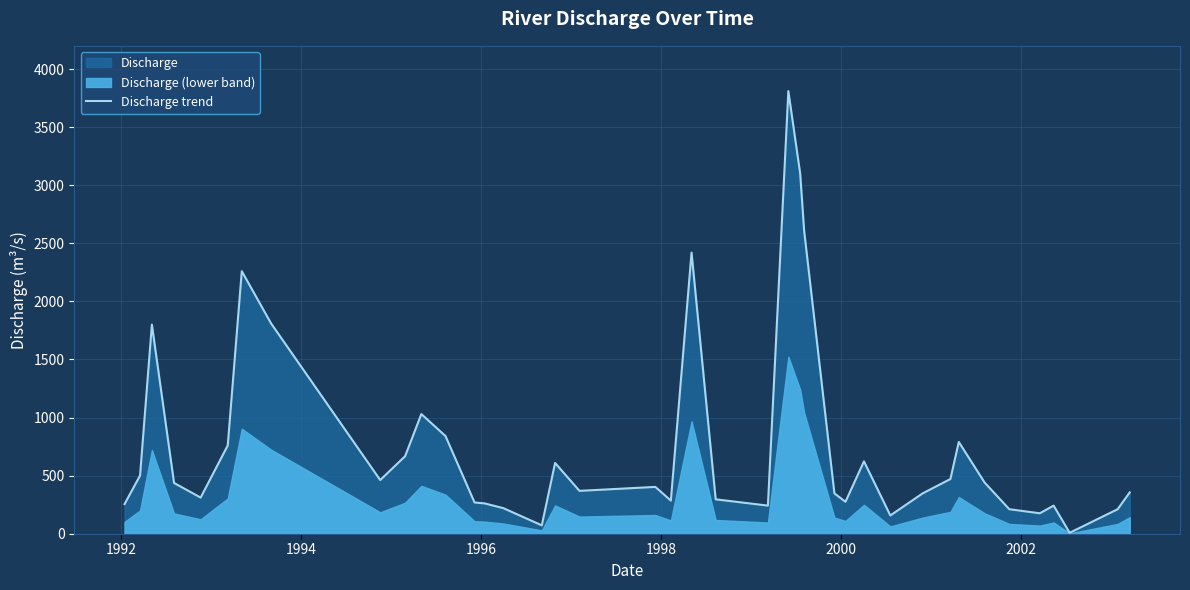

What is the maximum value for Discharge trend?

3810